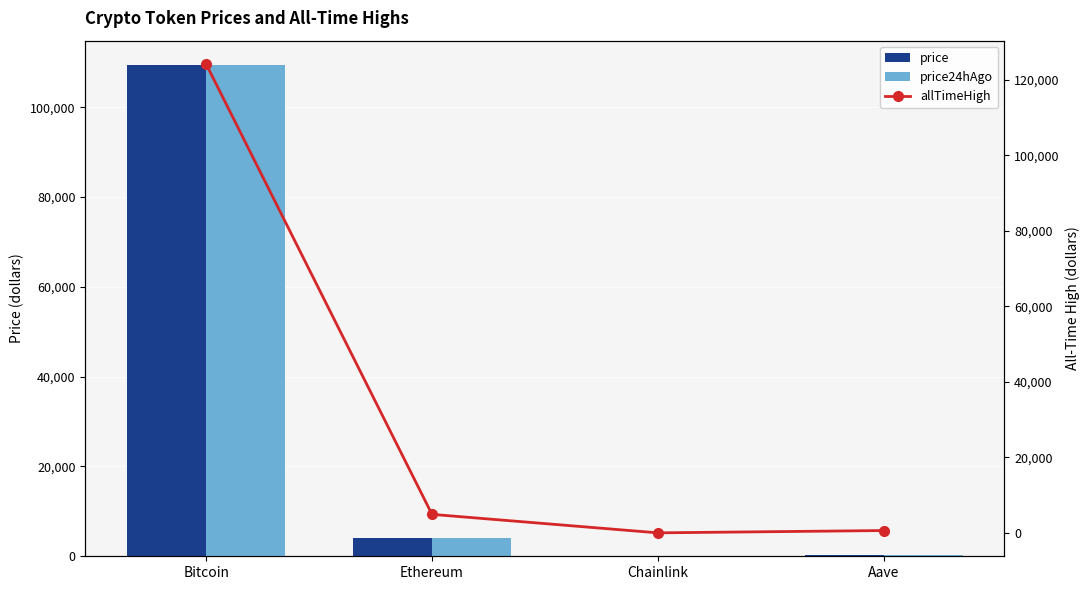

What is the difference between the price24hAgo values at Bitcoin and Chainlink?

109320.0